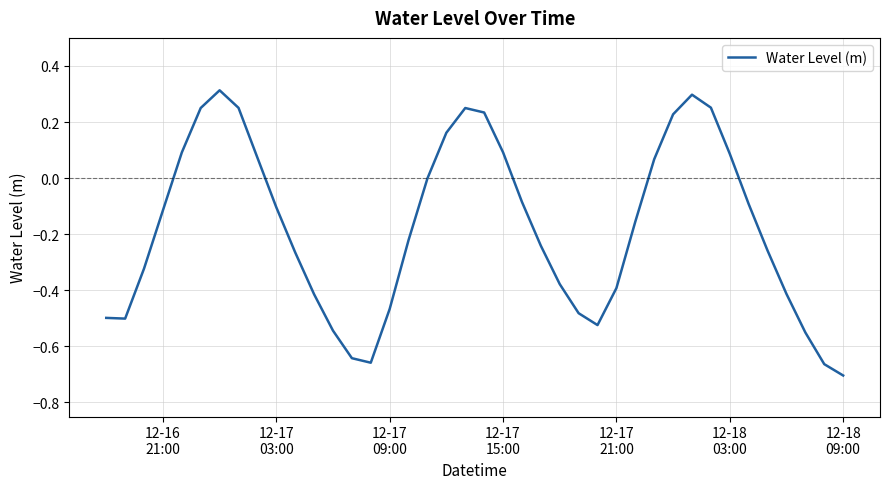

What is the difference between the maximum and minimum values?

1.0